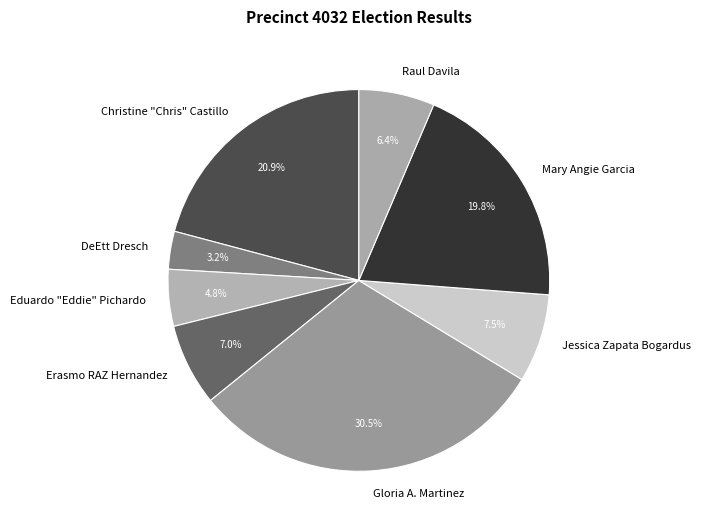

To the nearest percent, what is the average slice percentage?

12%